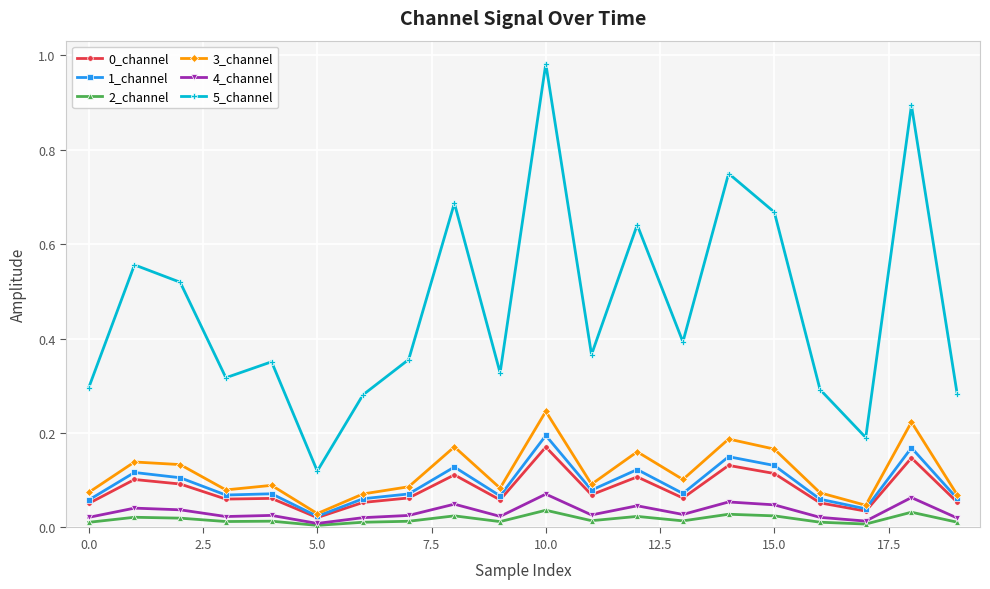

Which series has the largest range (max minus min)?

5_channel